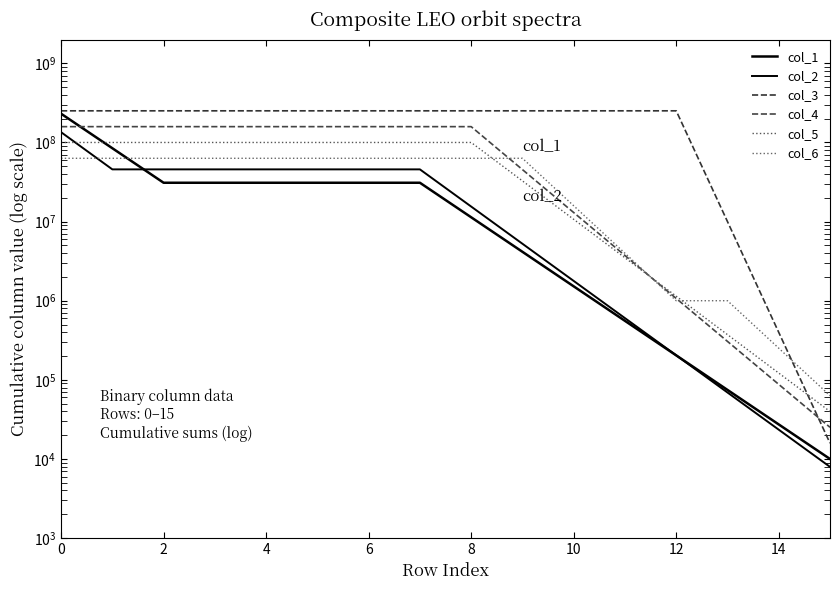

List the series in order of their peak value, lowest first.

col_6, col_5, col_2, col_4, col_1, col_3